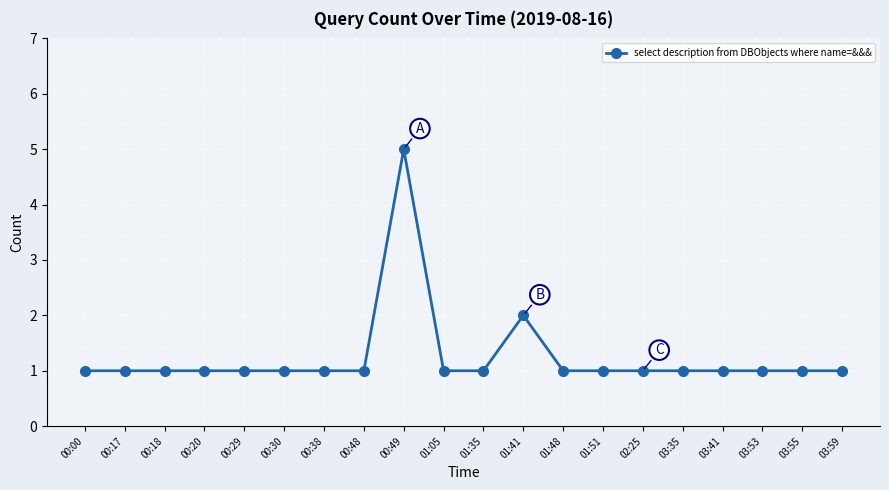

What is the sum of the values at 03:53 and 03:55?

2